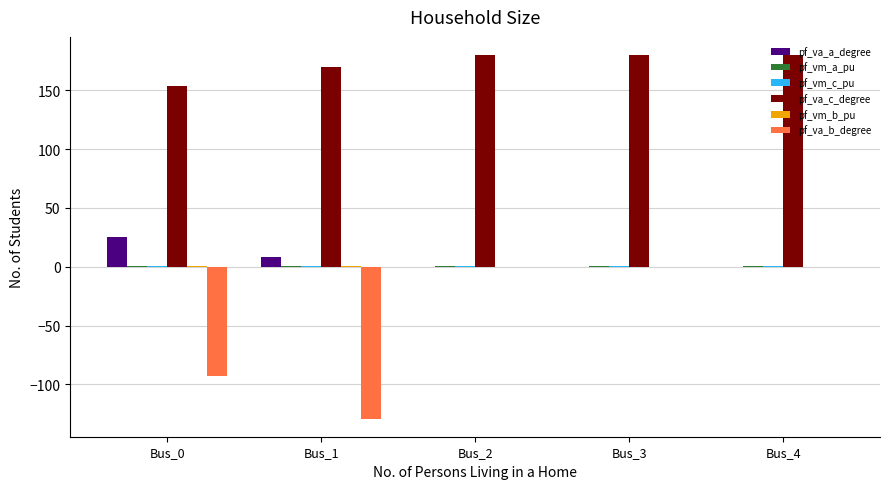

The value of pf_va_b_degree at Bus_0 is -21.2. True or false?

False